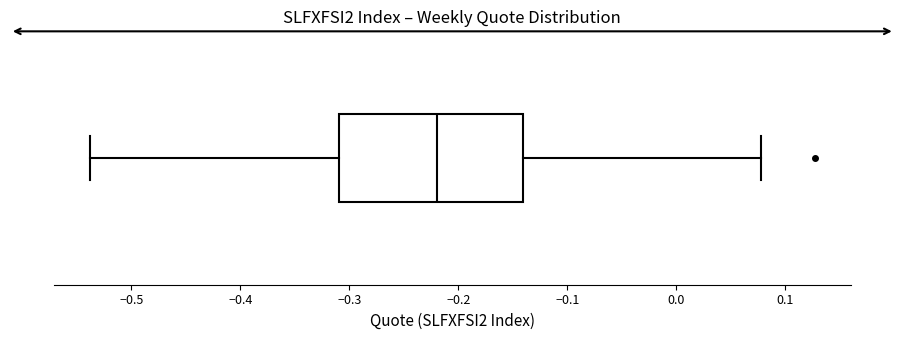

Transcribe this box plot: give where the median line is, the range the box spans, and where the two whiskers end, as read against the x-axis. The values are not printed on the chart, so give them approximately, as read against the axis.

median -0.22, box -0.31 to -0.14, whiskers -0.54 to 0.08